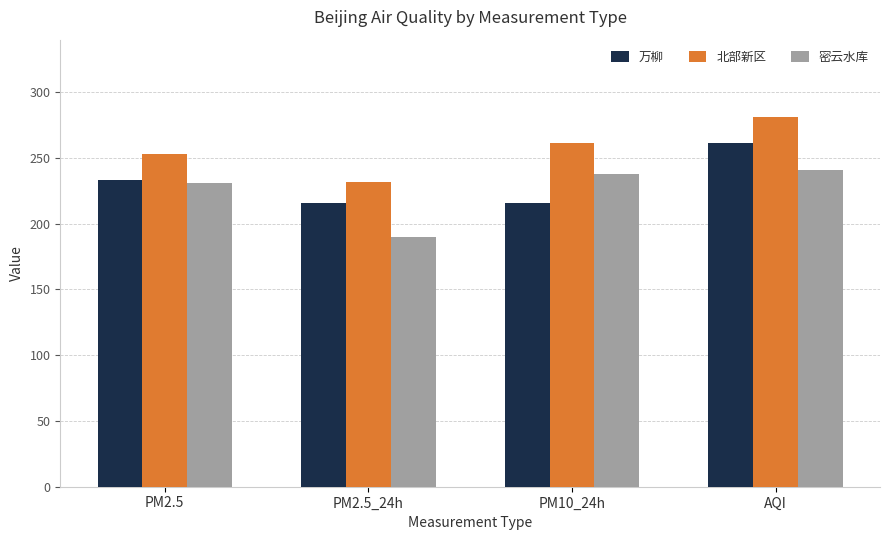

What position from the right is PM10_24h?

2